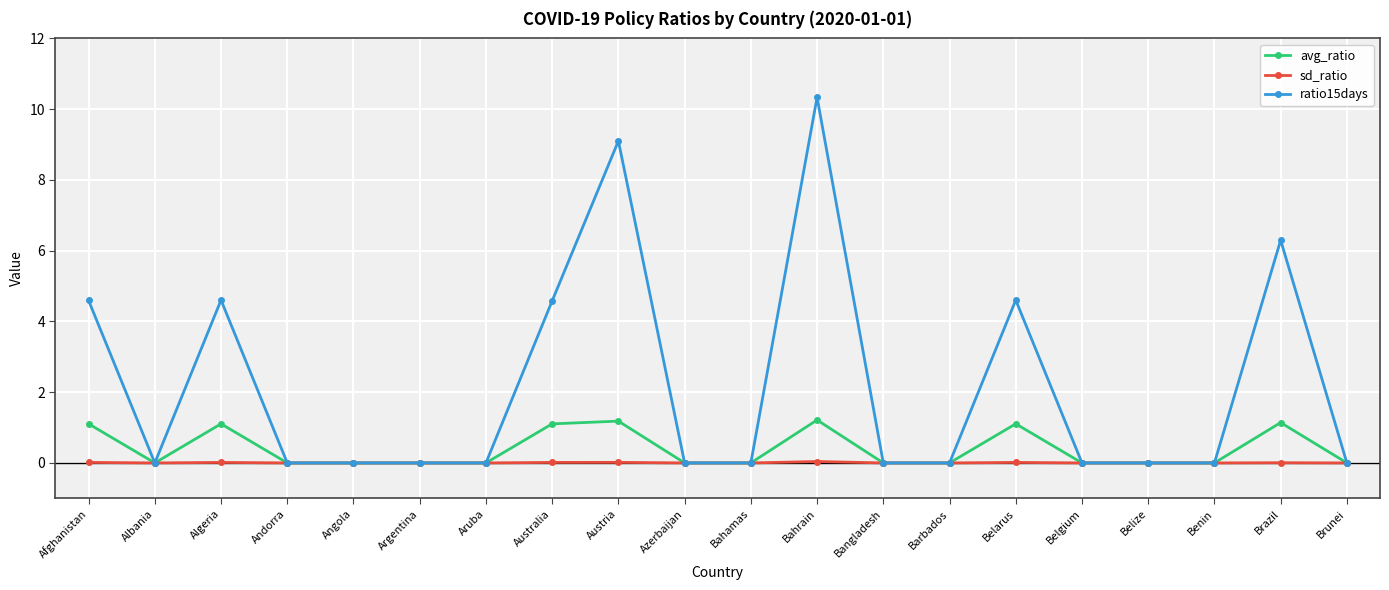

List the series in order of their peak value, highest first.

ratio15days, avg_ratio, sd_ratio